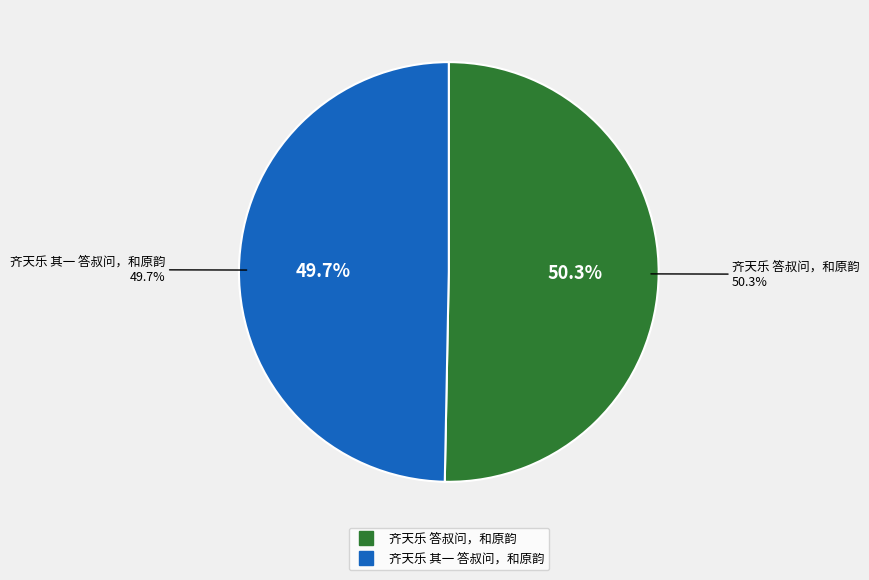

To the nearest percent, what is the difference between the largest and smallest slice percentages?

1%